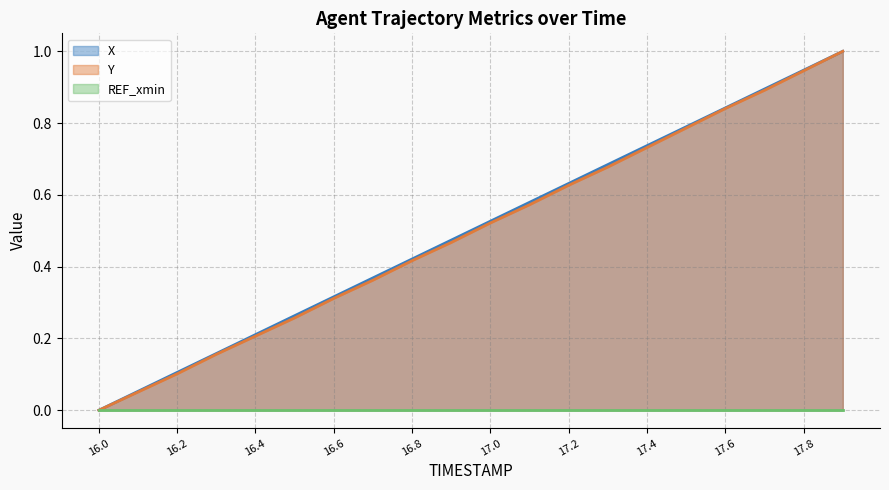

Which series has the widest spread of values?

X (line)